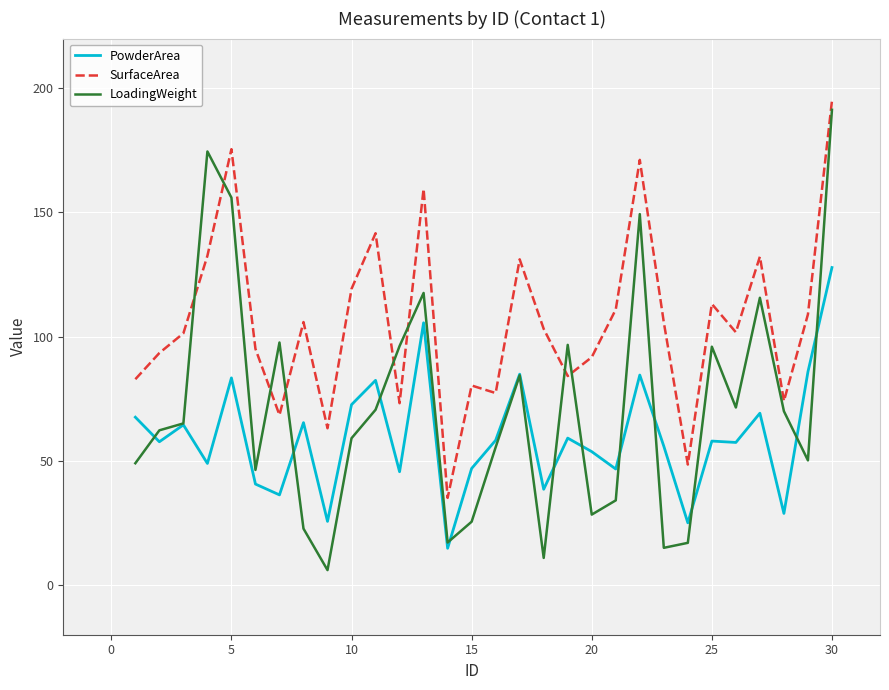

True or false: SurfaceArea and PowderArea cross at least once.

False